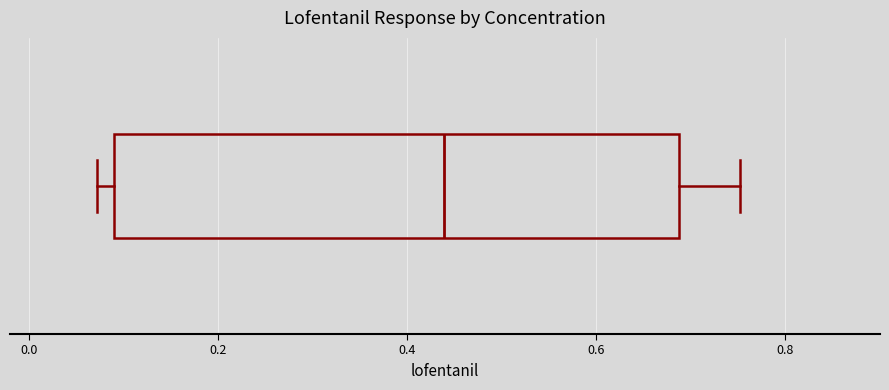

Transcribe this box plot: give where the median line is, the range the box spans, and where the two whiskers end, as read against the x-axis. The values are not printed on the chart, so give them approximately, as read against the axis.

median 0.44, box 0.08 to 0.68, whiskers 0.08 (just left of the box's left edge) to 0.76